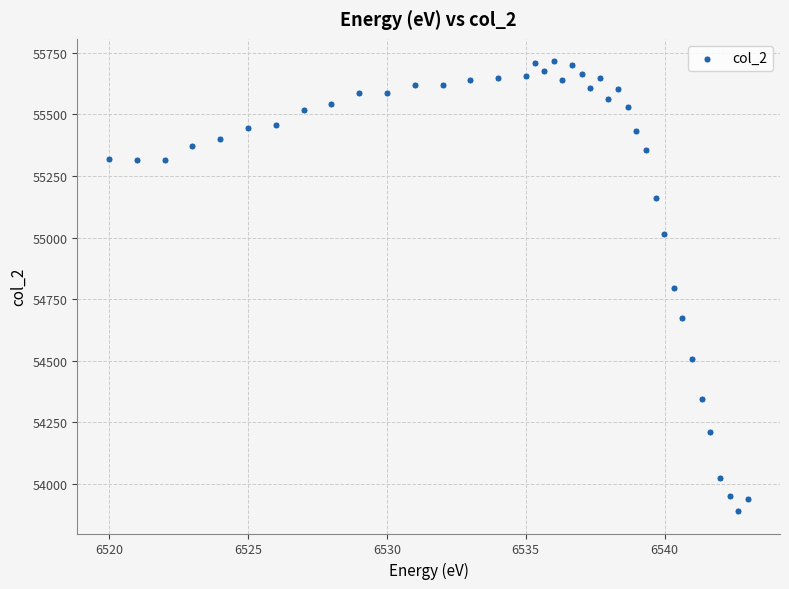

What is the range of Y values (max minus min)?

1825.0